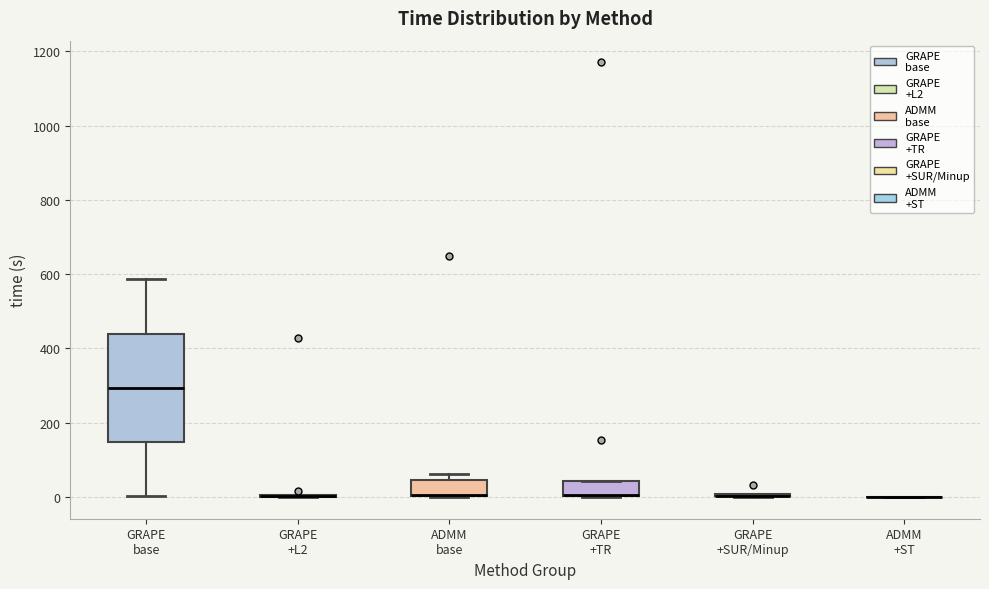

Comparing the boxes themselves (not the whiskers), which one is the tallest?

GRAPE base